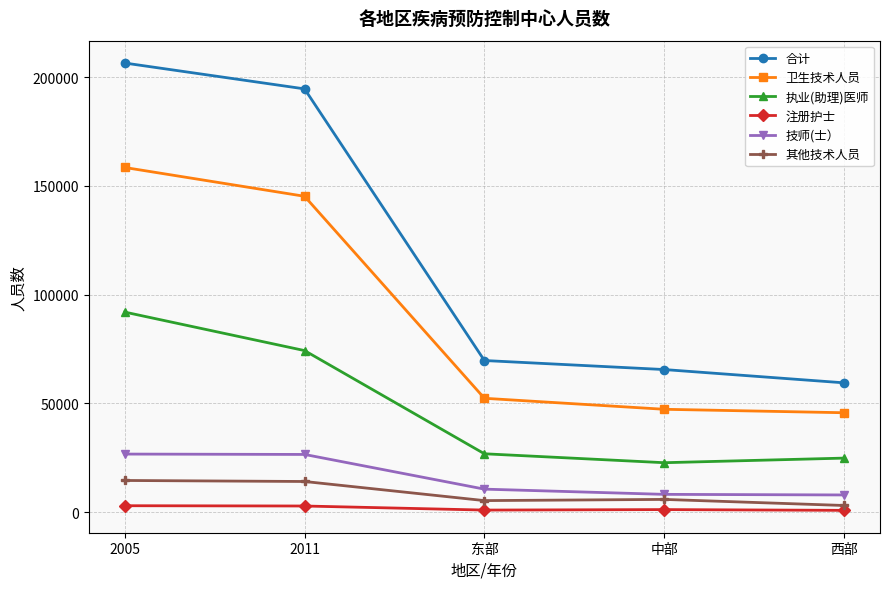

Which series has the largest total across all categories?

合计